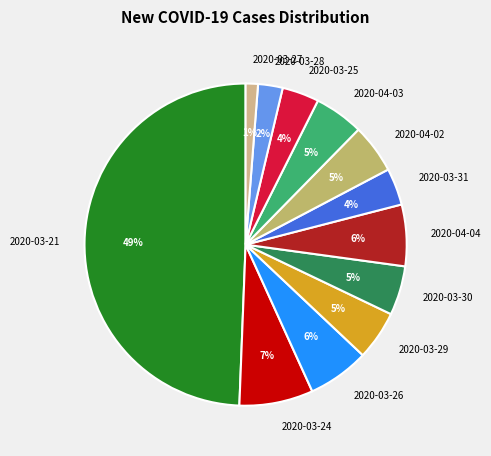

Which slice is the largest?

2020-03-21